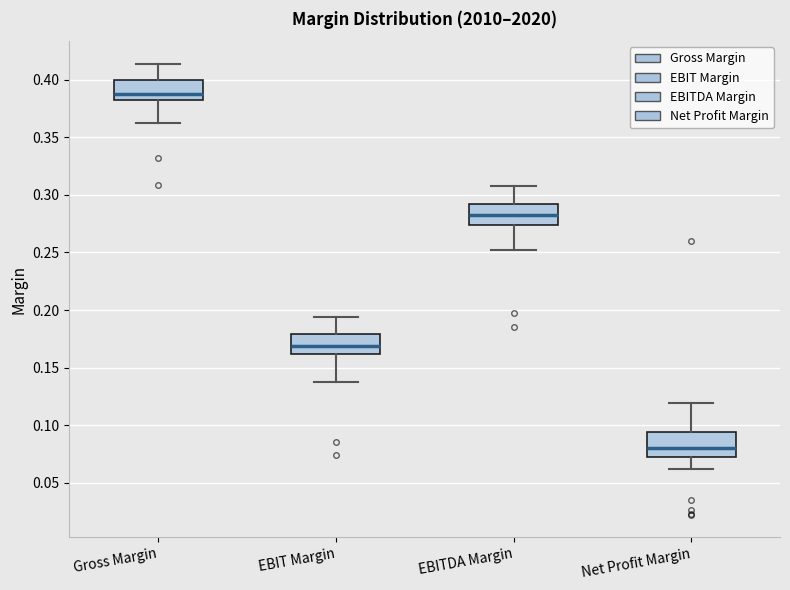

Which box has the highest median line?

Gross Margin